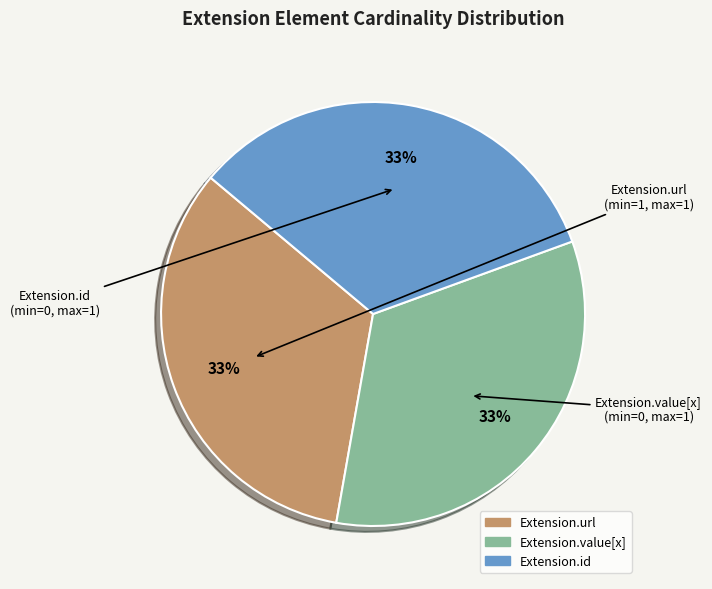

To the nearest percent, what is the average slice percentage?

33%